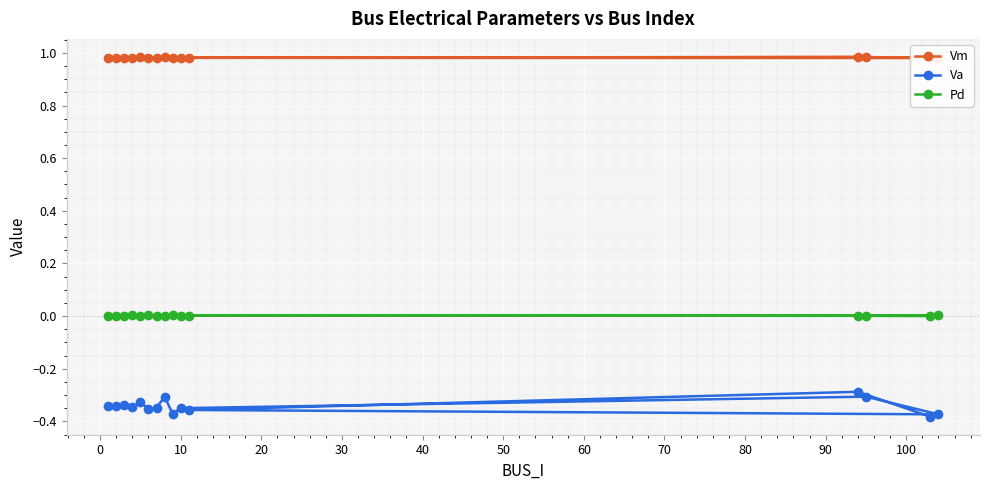

Is the value of Pd at 70 greater than the value of Vm at 80?

No